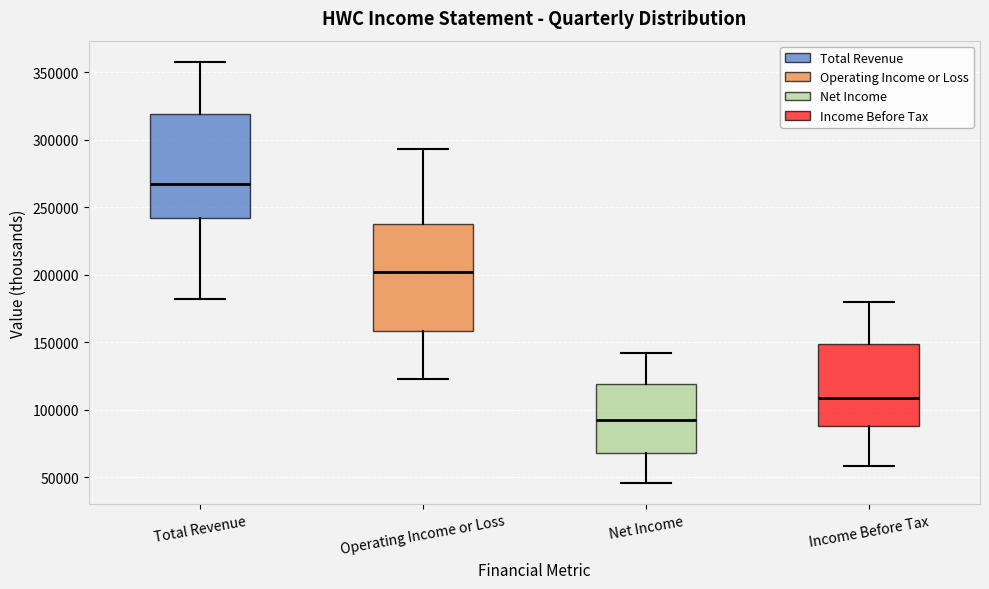

Reading left to right, read every box against the y-axis: the position of its median line, the range the box covers, and the ends of its whiskers. The values are not printed on the chart, so give them approximately, as read against the axis.

Total Revenue: median 265000, box 240000 to 320000, whiskers 180000 to 360000
Operating Income or Loss: median 200000, box 160000 to 240000, whiskers 120000 to 295000
Net Income: median 95000, box 65000 to 120000, whiskers 45000 to 140000
Income Before Tax: median 110000, box 90000 to 150000, whiskers 60000 to 180000